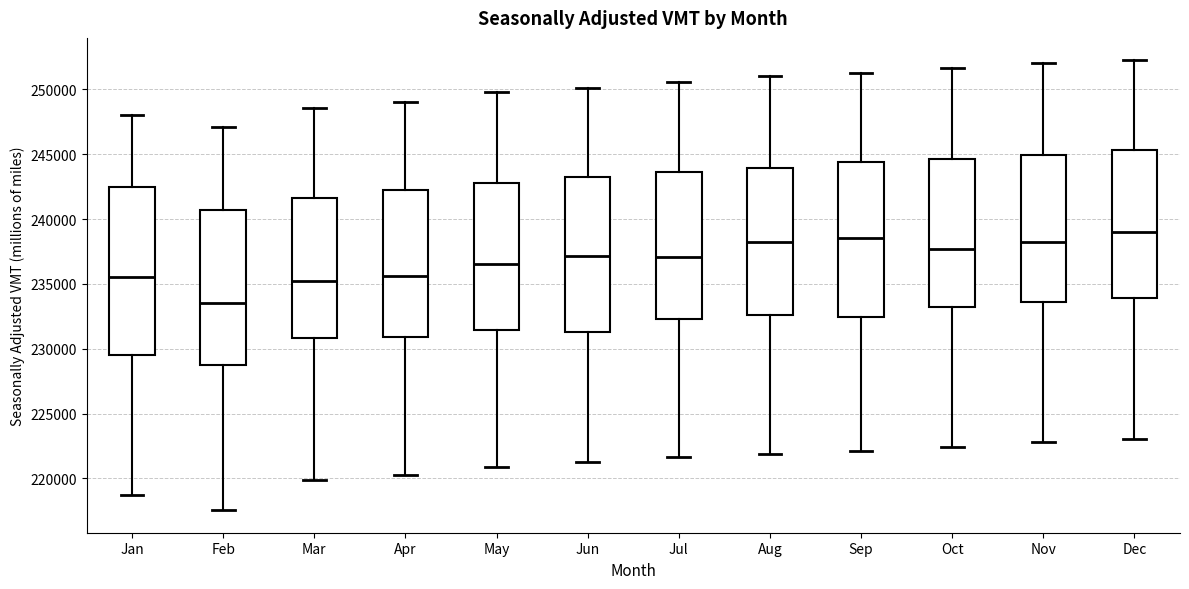

Which box is the tallest, from its lower edge to its upper edge?

Jan